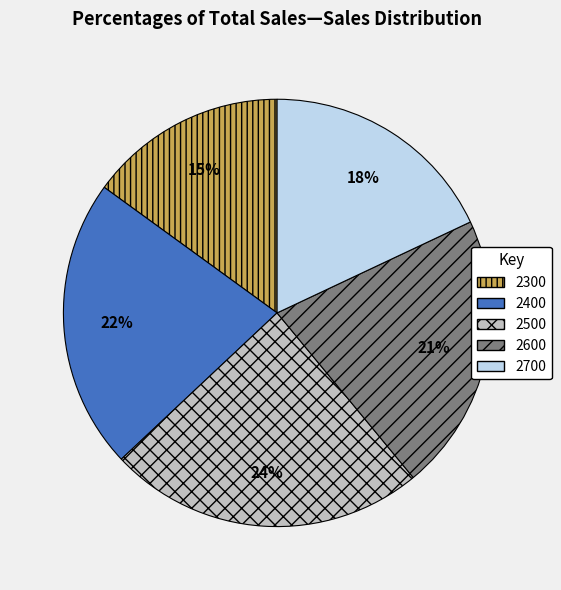

Is the sum of 2400 and 2700 greater than half?

No